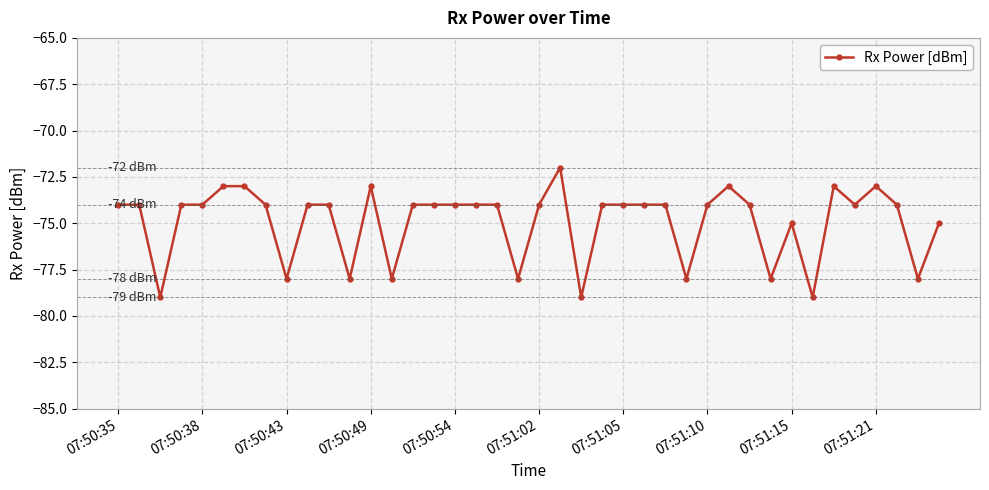

What is the sum of all values?

-2997